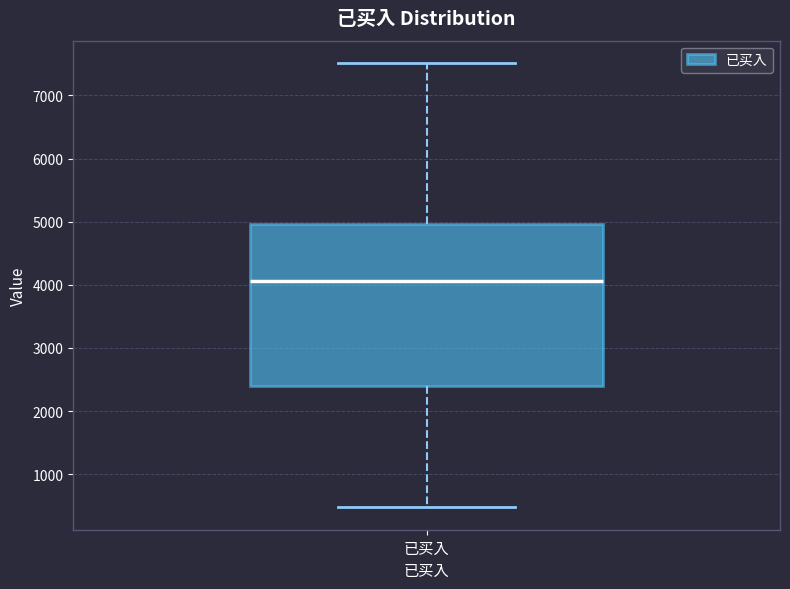

Where does the upper whisker of the box for 已买入 end on the y-axis? The values are not printed on the chart, so give them approximately, as read against the axis.

7500